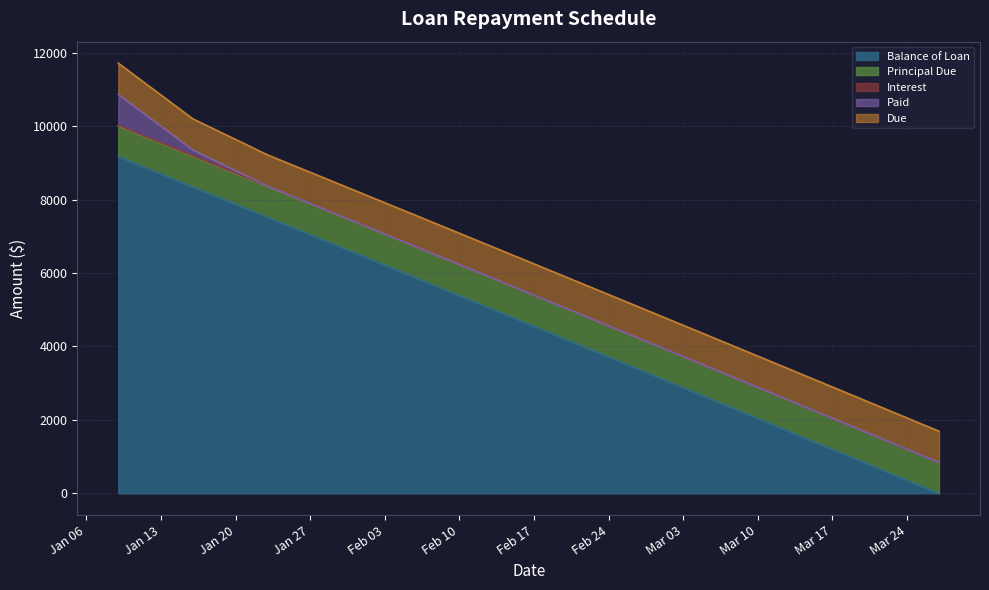

What is the value of the Interest point at the 8th from the left?

4200.3